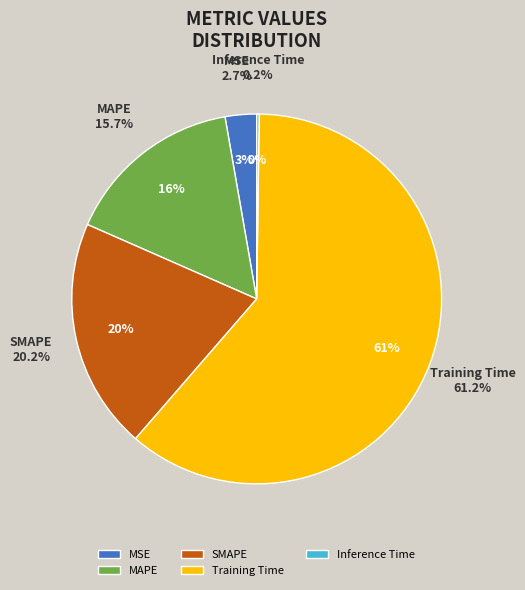

What portion of the pie excludes MAPE?

84.3%